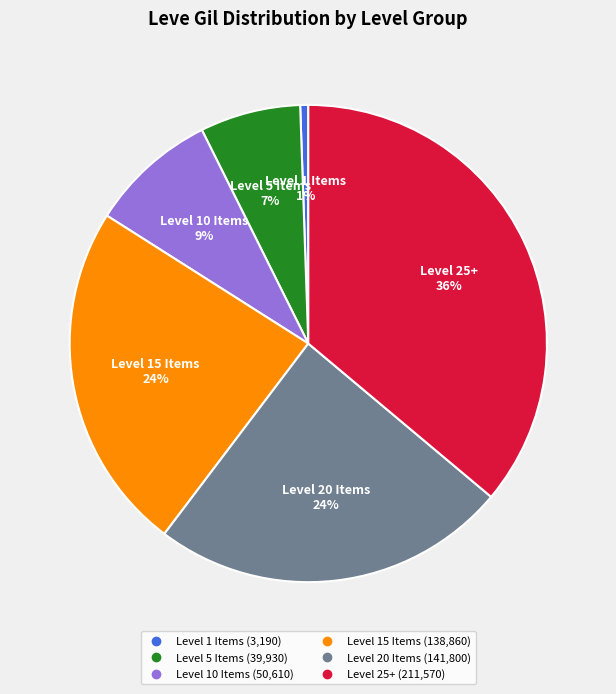

Is there a majority slice in this chart?

No